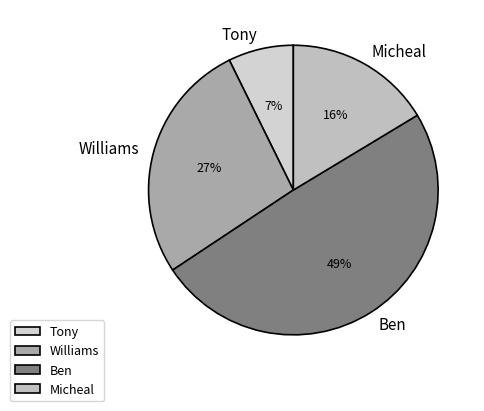

To the nearest percent, what percentage of the pie is Williams?

27%